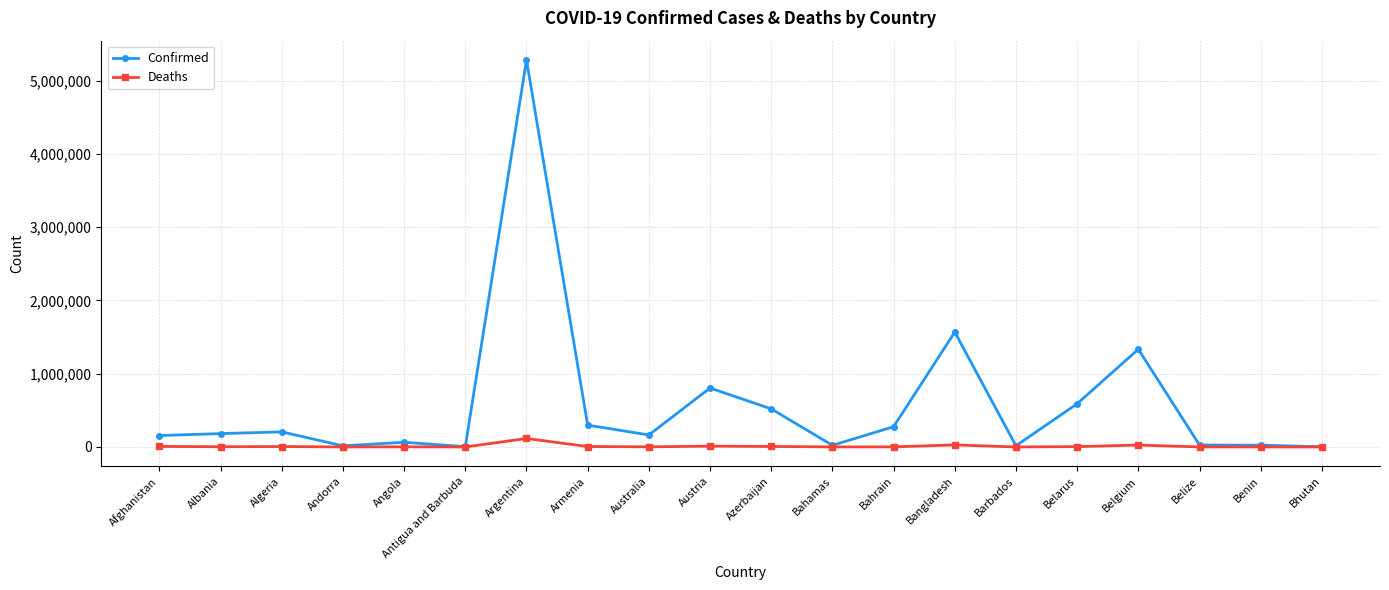

True or false: Confirmed has more than 1 interior local peaks.

True